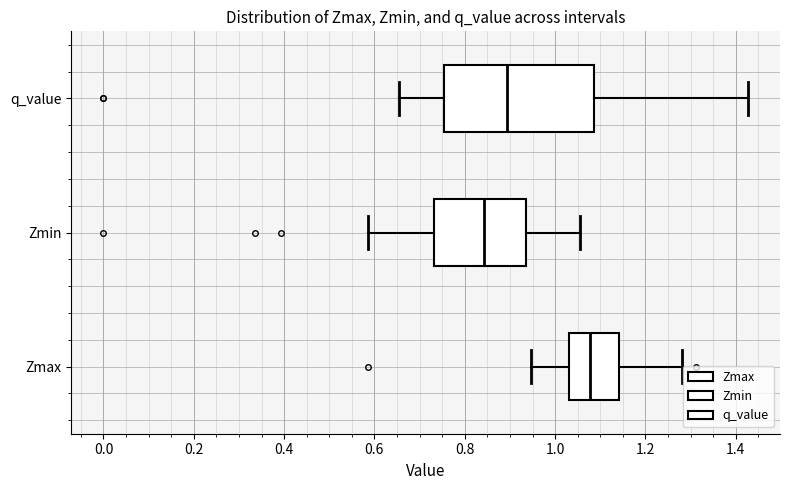

Reading bottom to top, transcribe this box plot: for each box, give where its median line is, the range the box spans, and where its two whiskers end, as read against the x-axis. The values are not printed on the chart, so give them approximately, as read against the axis.

Zmax: median 1.08, box 1.04 to 1.14, whiskers 0.94 to 1.28
Zmin: median 0.84, box 0.74 to 0.94, whiskers 0.58 to 1.06
q_value: median 0.90, box 0.76 to 1.08, whiskers 0.66 to 1.42